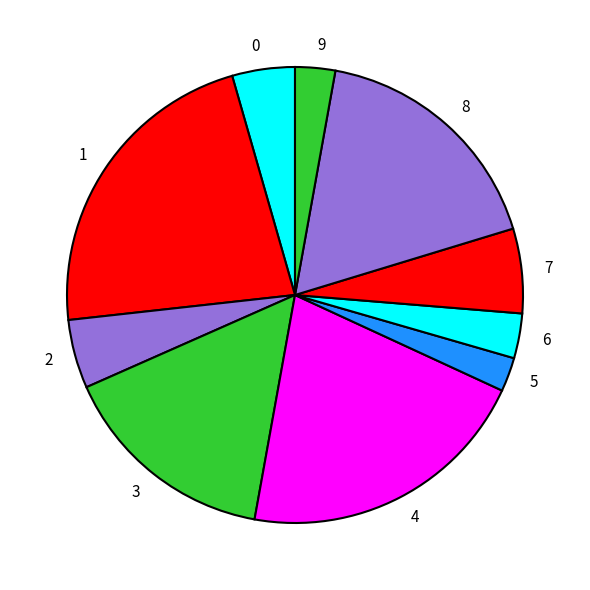

Do 8 and 5 together represent more than half of the pie?

No